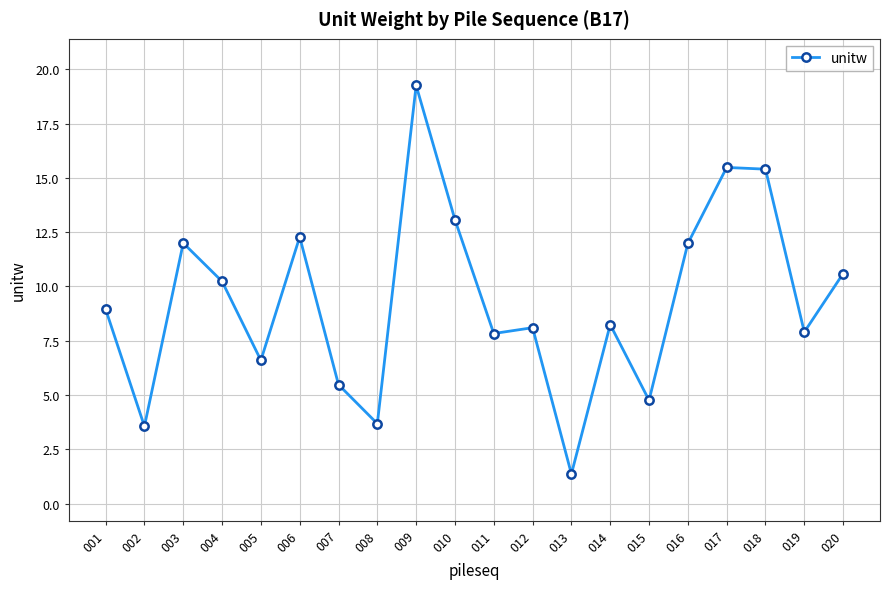

What is the sum of the values at 008 and 002?

7.2